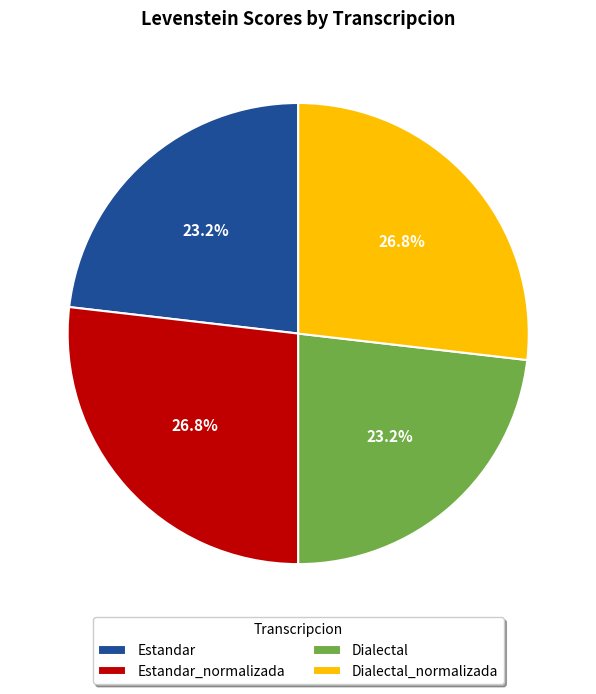

Is Estandar the majority of the pie?

No